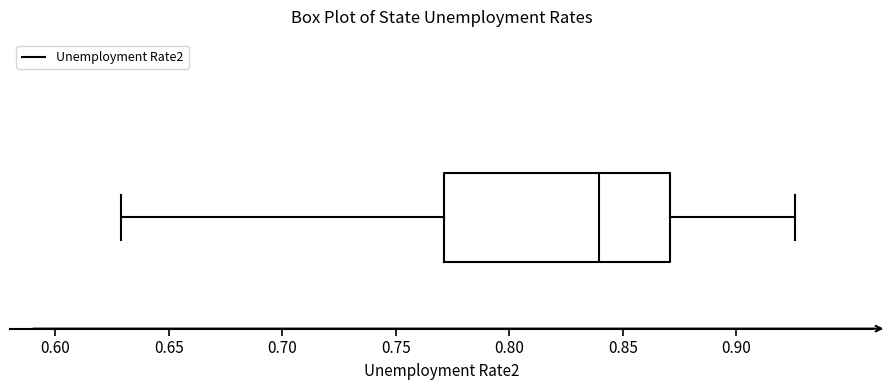

Transcribe this box plot: give where the median line is, the range the box spans, and where the two whiskers end, as read against the x-axis. The values are not printed on the chart, so give them approximately, as read against the axis.

median 0.840, box 0.770 to 0.870, whiskers 0.630 to 0.925